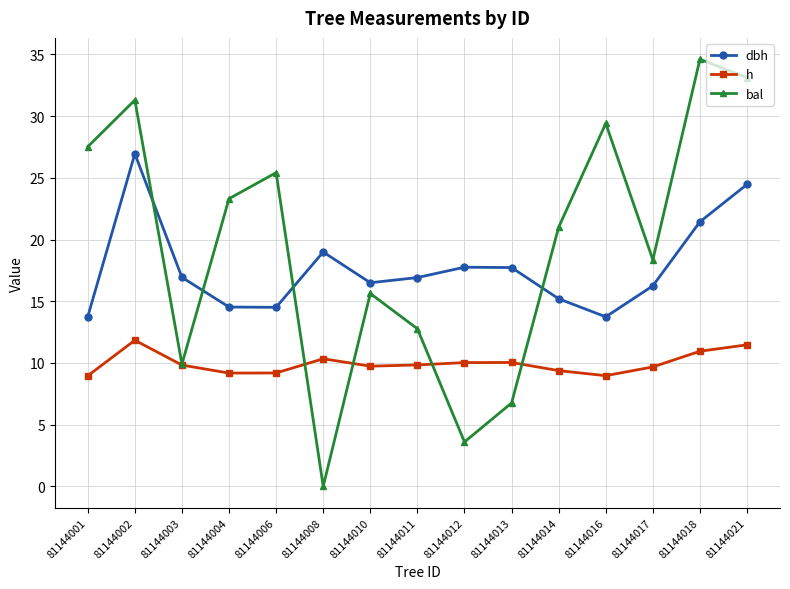

Is it true that h equals 10.0 at 81144012?

True